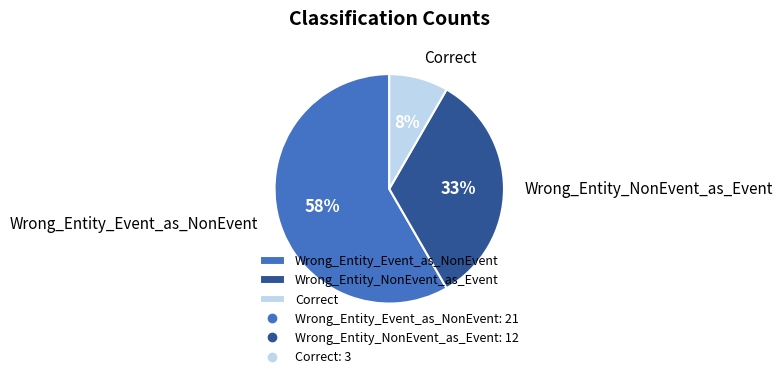

Does any single category account for the majority?

Yes